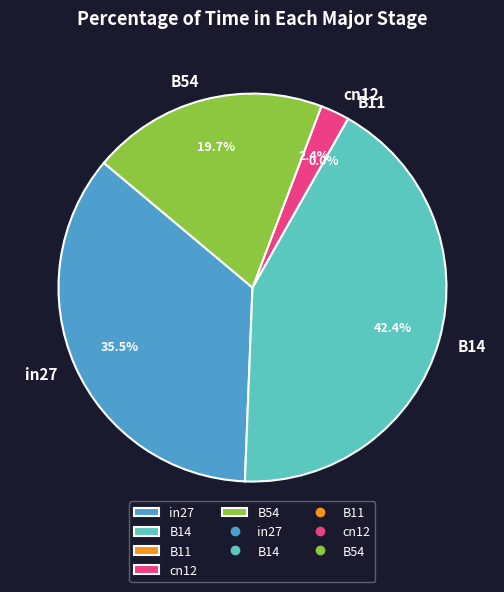

Count the number of slices in the pie.

5